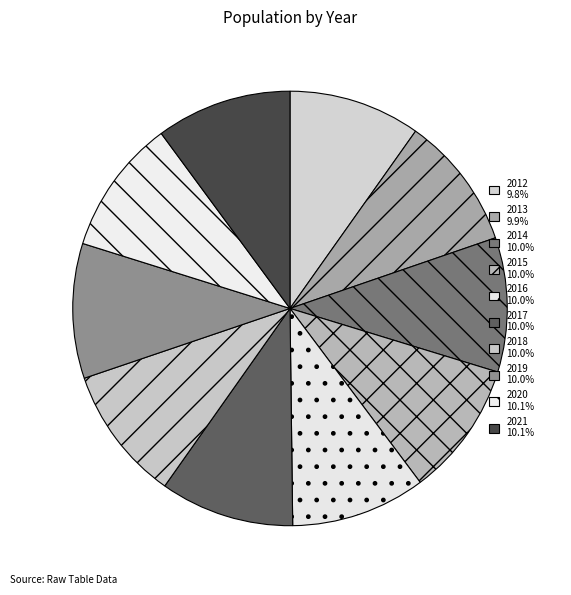

Which category has the smallest portion of the pie?

2012